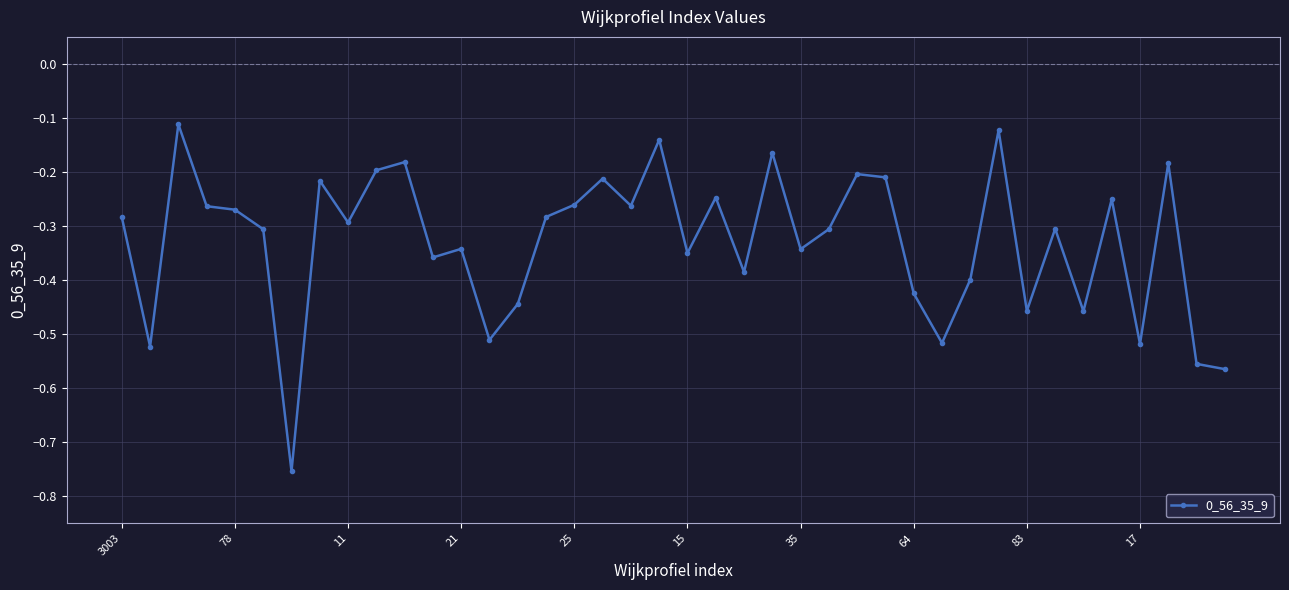

What is the sum of all values?

-13.2